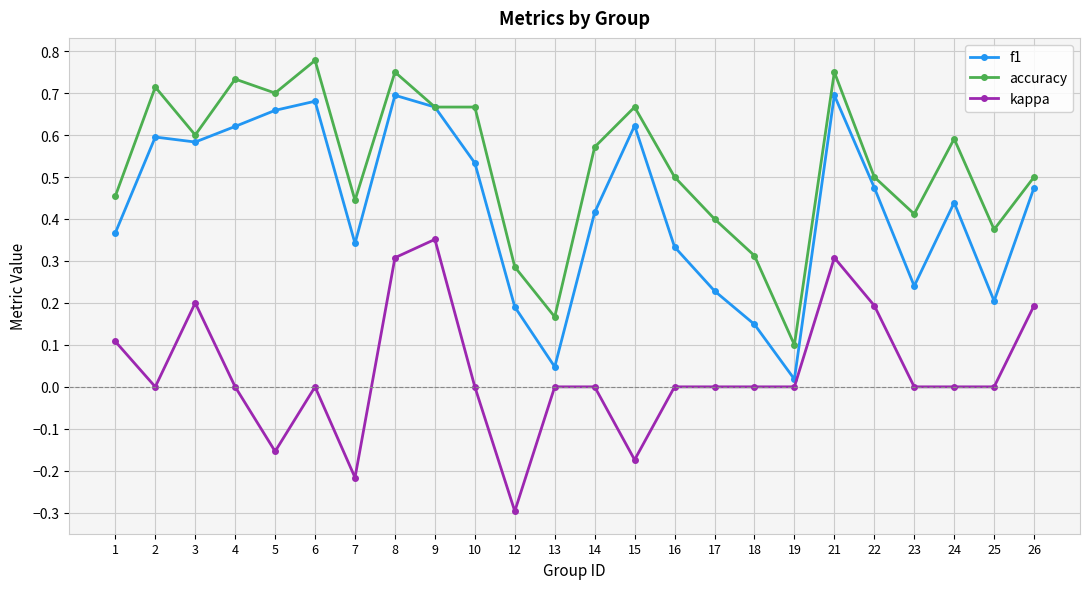

True or false: kappa has more than 2 interior local peaks.

True